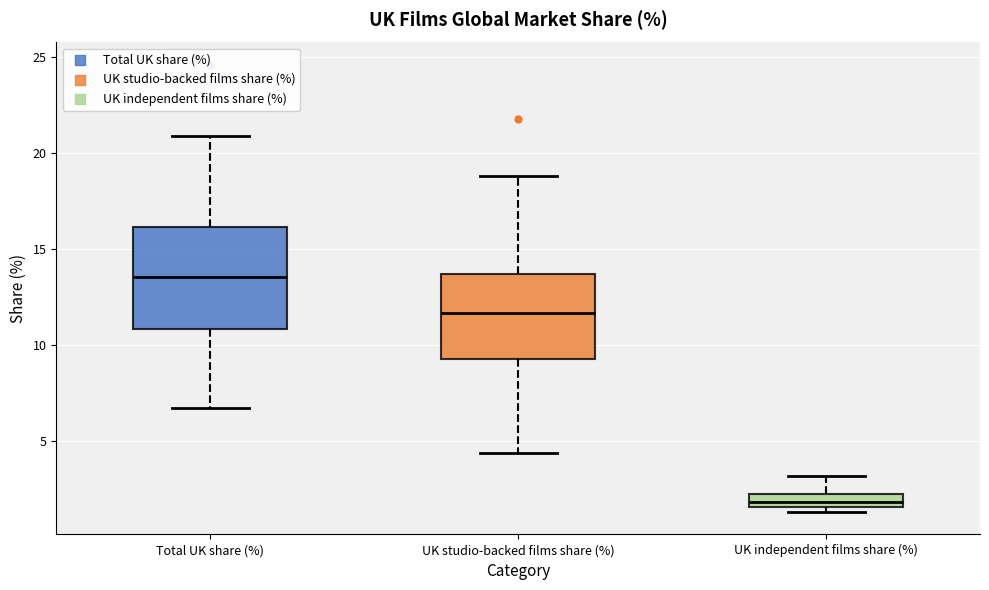

Which box is the tallest, from its lower edge to its upper edge?

Total UK share (%)